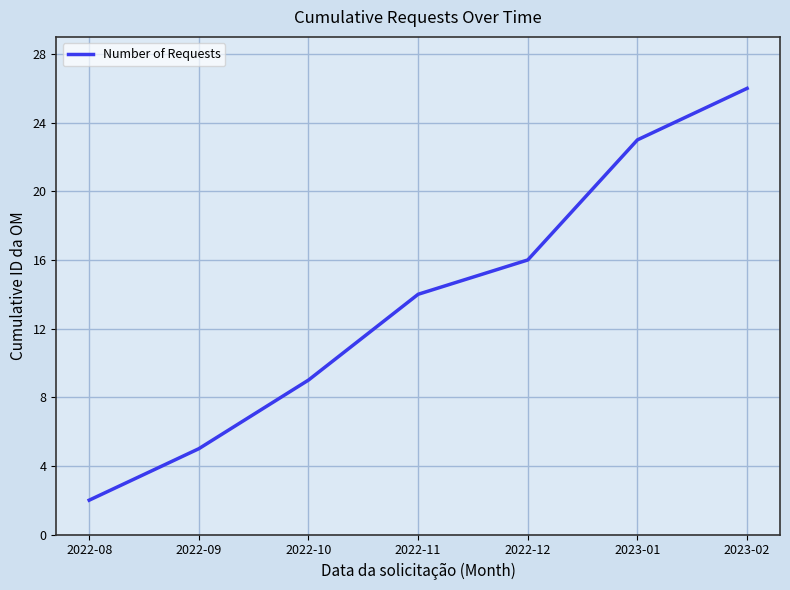

Is it true that the value at 2022-12 is 16?

True